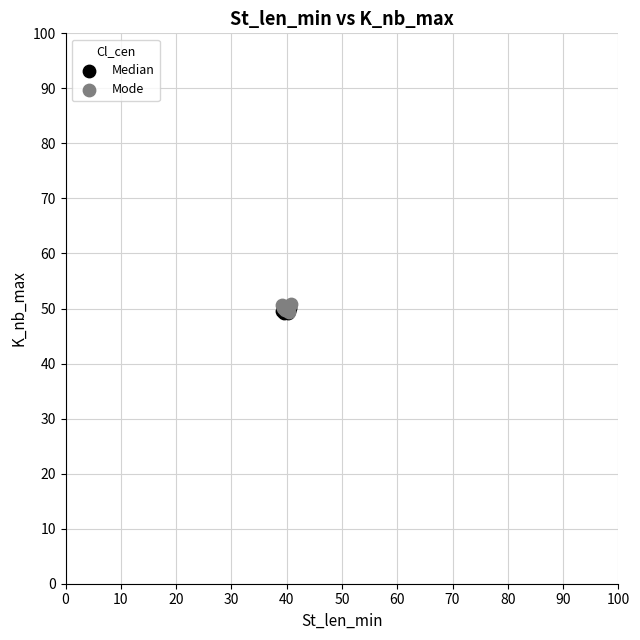

What are all the series names shown in the legend?

Median, Mode